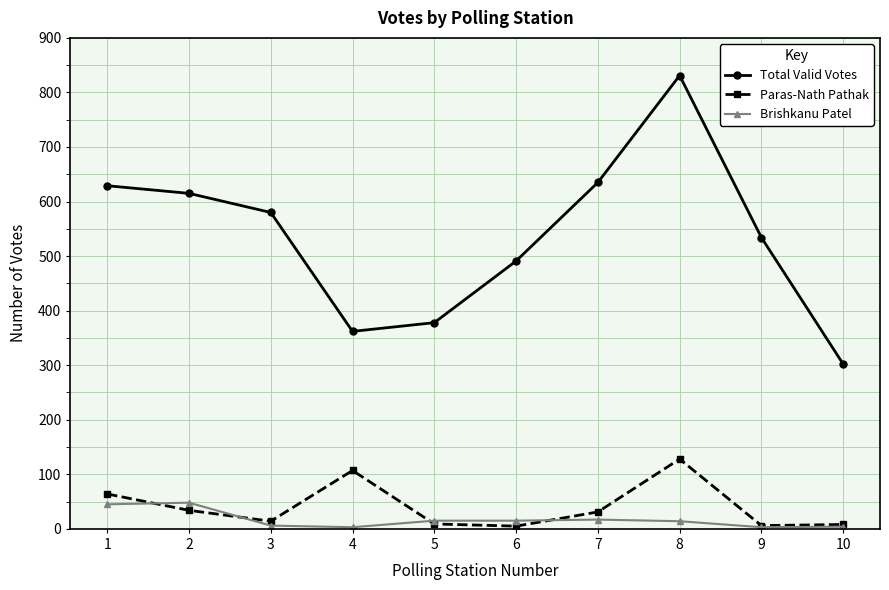

Does the chart have visible grid lines?

Yes